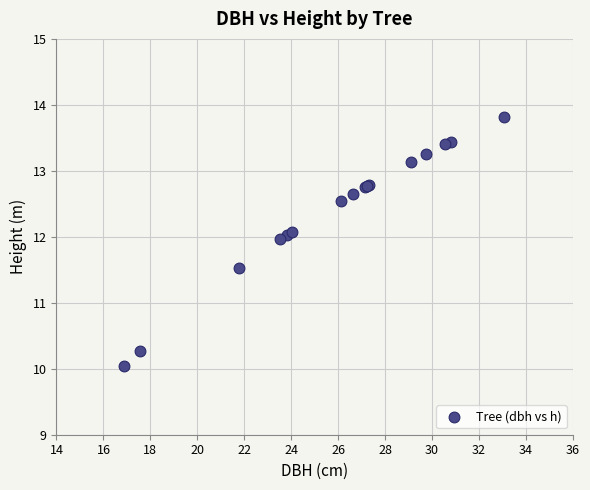

What Y value in the scatter plot is closest to 11?

11.5